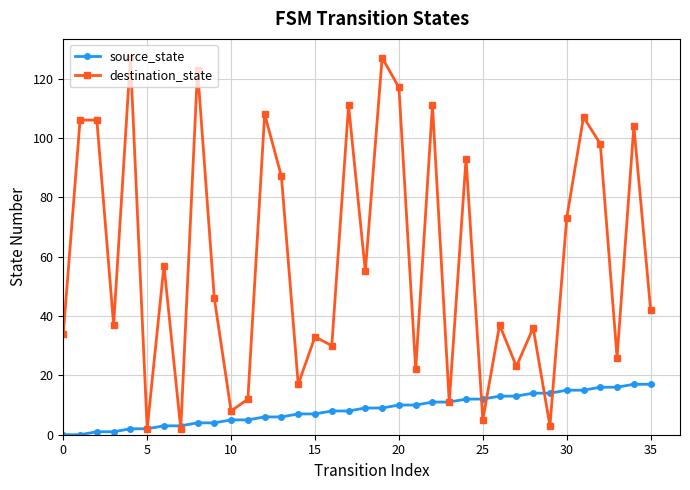

Reading left to right, what are all the values shown in this chart?

source_state: 0	0	1	1	2	2	3	3	4	4	5	5	6	6	7	7	8	8	9	9	10	10	11	11	12	12	13	13	14	14	15	15	16	16	17	17
destination_state: 34	106	106	37	127	2	57	2	123	46	8	12	108	87	17	33	30	111	55	127	117	22	111	11	93	5	37	23	36	3	73	107	98	26	104	42